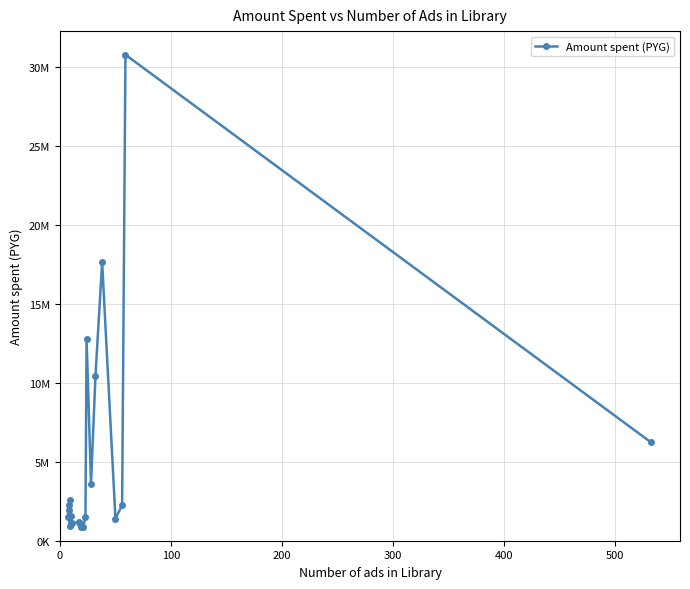

What is the value of the 13th point from the left?

12785526